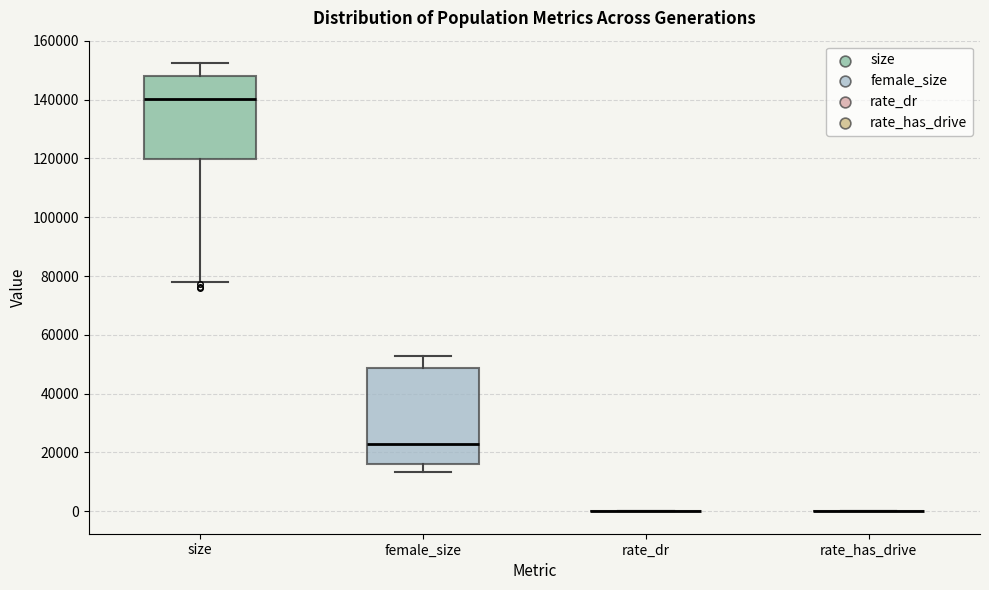

Comparing the boxes themselves (not the whiskers), which one is the tallest?

female_size